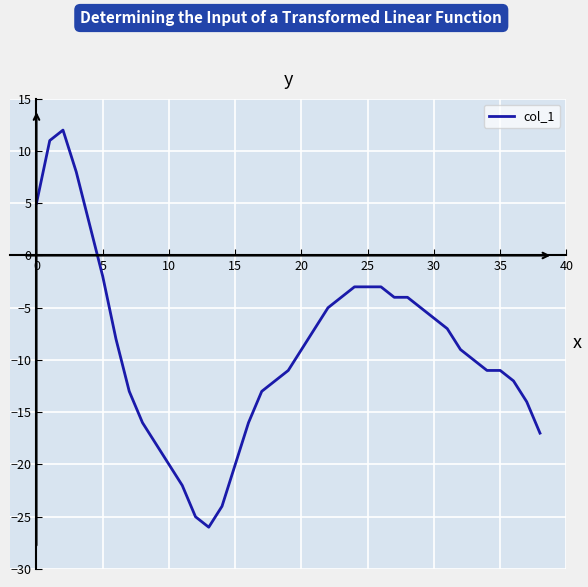

What is the smallest value displayed?

-26